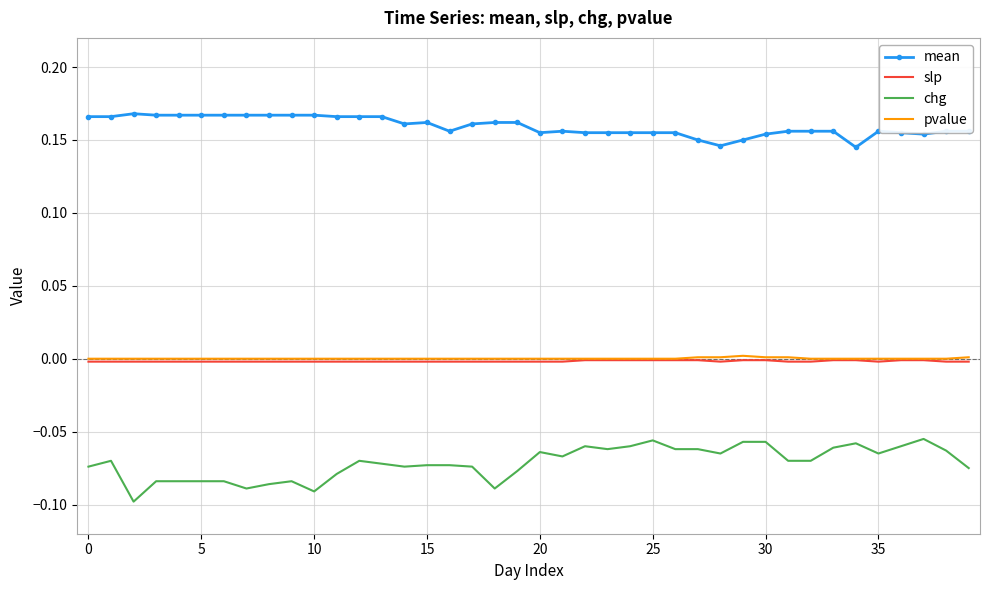

Which series has the largest total across all categories?

mean